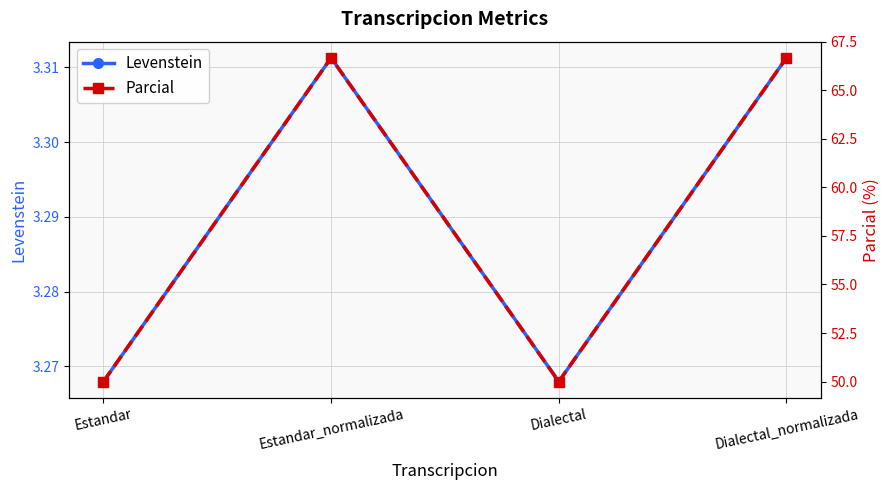

What is the minimum value for Parcial?

50.0